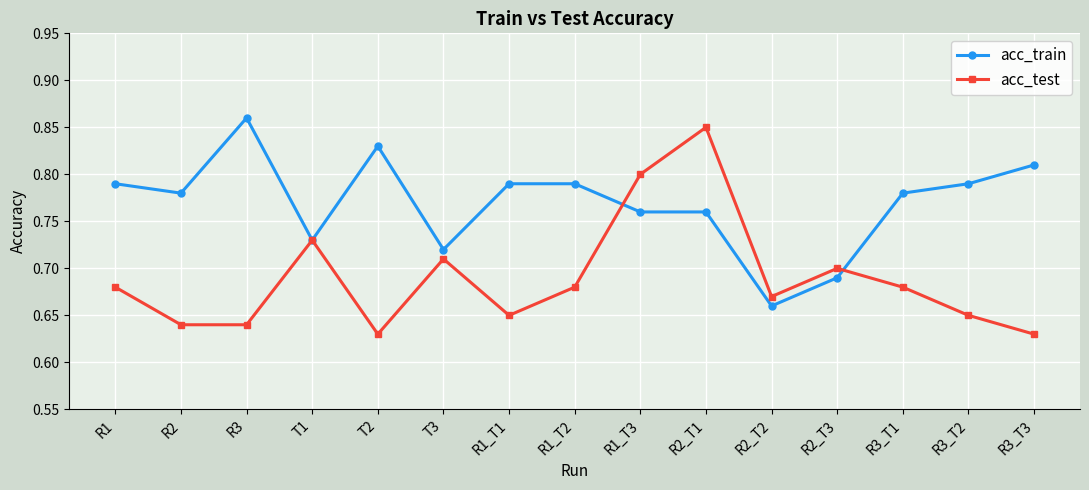

Does the chart have visible grid lines?

Yes